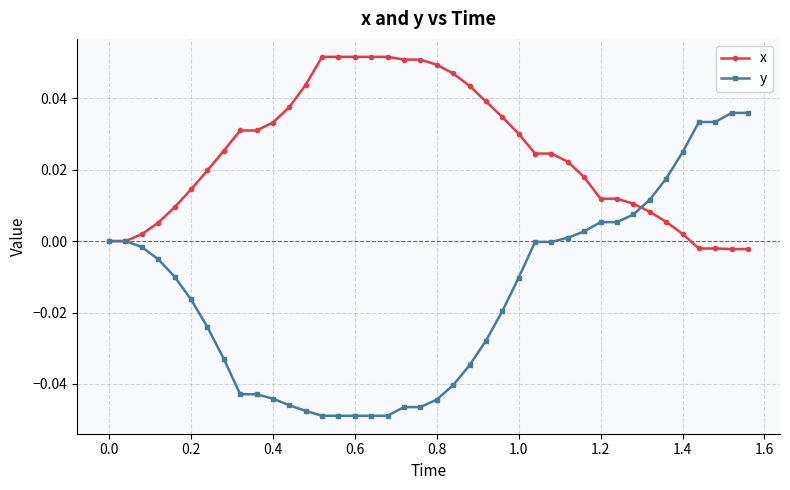

Is this an area chart (filled region under the line)?

No